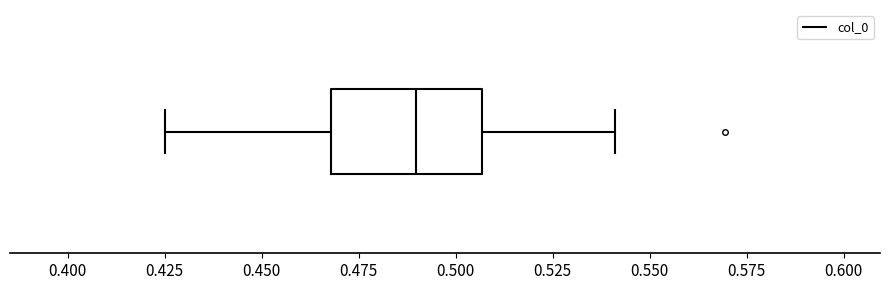

Read this box plot against the x-axis: the position of the median line, the range covered by the box, and the ends of both whiskers. The values are not printed on the chart, so give them approximately, as read against the axis.

median 0.490, box 0.470 to 0.505, whiskers 0.425 to 0.540